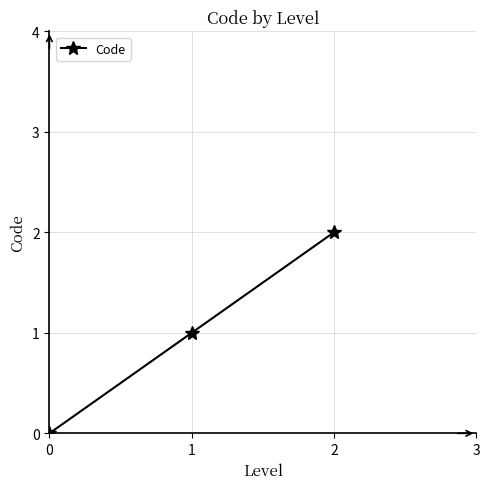

List the labels in order of value, largest first.

2, 1, 0